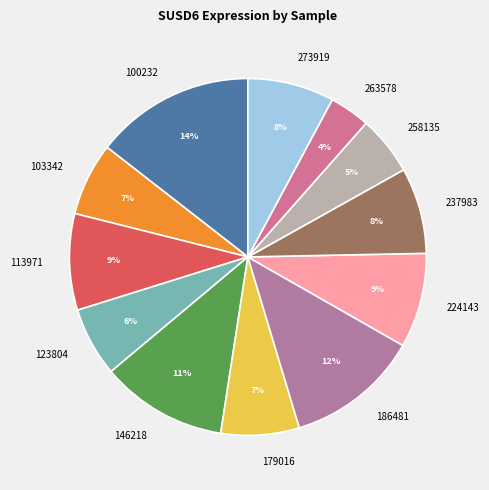

To the nearest percent, what is the difference between the 100232 and 186481 slice percentages?

2%